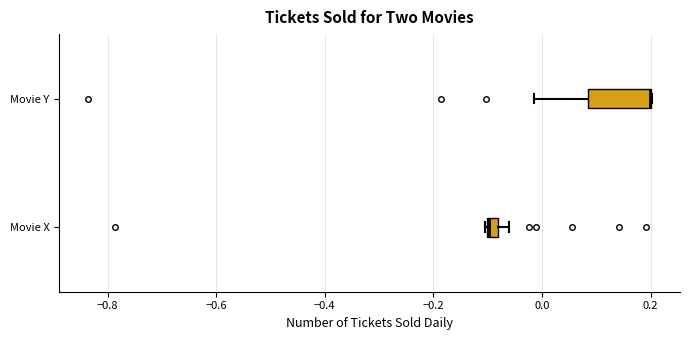

Where is the left edge of the box for Movie Y on the x-axis? The values are not printed on the chart, so give them approximately, as read against the axis.

0.08